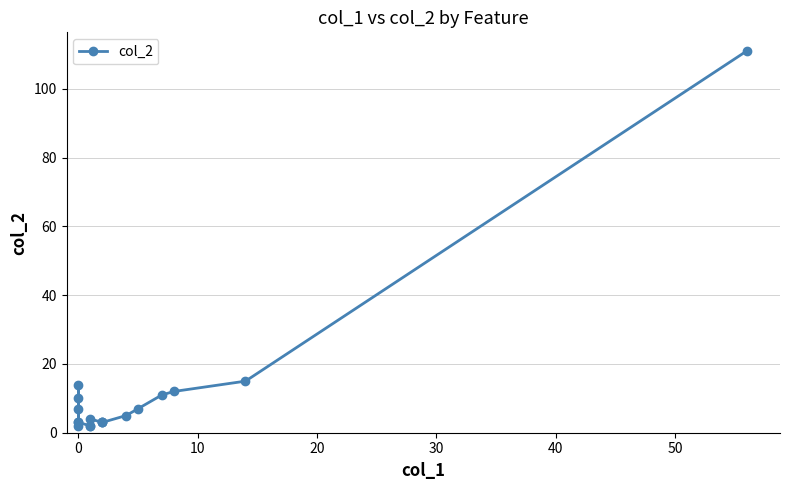

How many data points are less than 5?

9